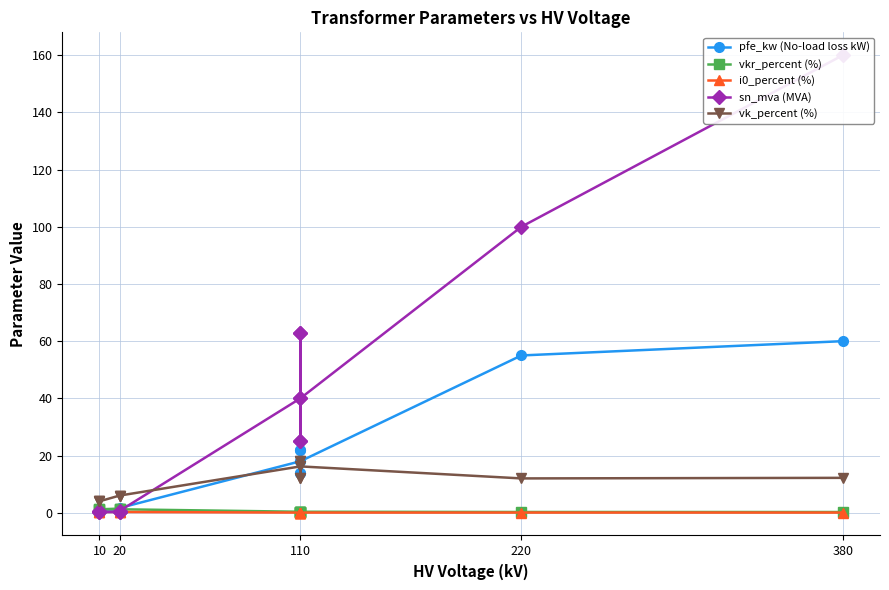

True or false: pfe_kw (No-load loss kW) and i0_percent (%) intersect in this chart.

False